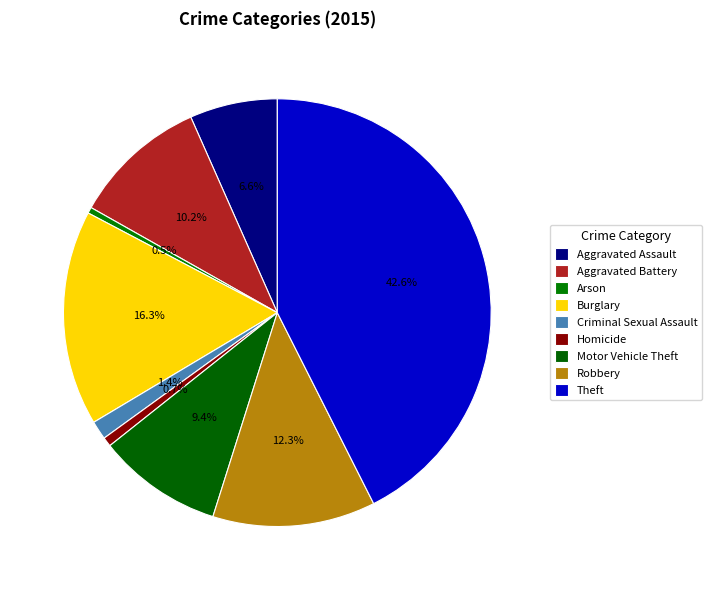

Does any single category account for the majority?

No